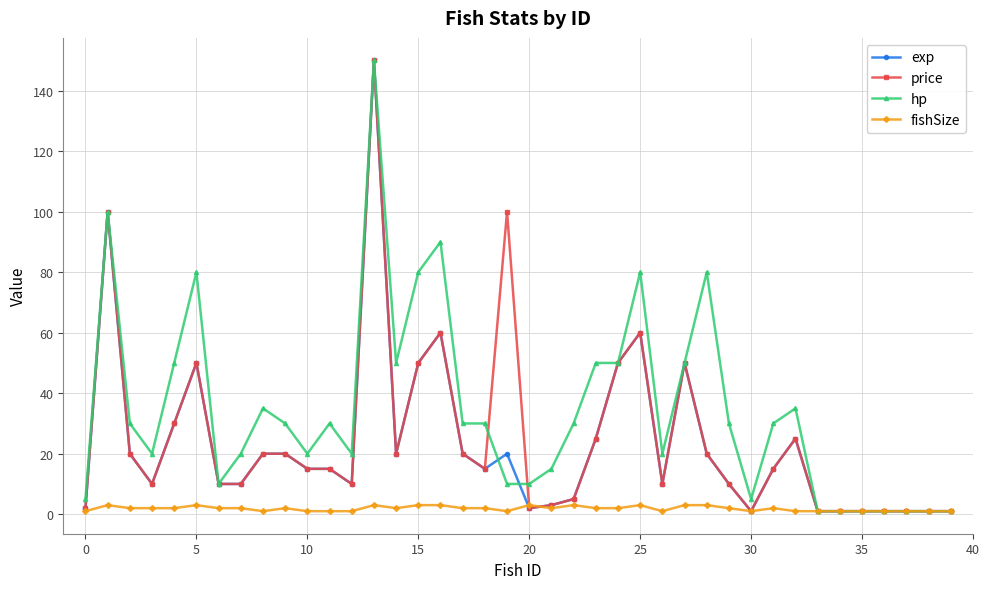

What is the value of the hp point at the 8th from the left?

20